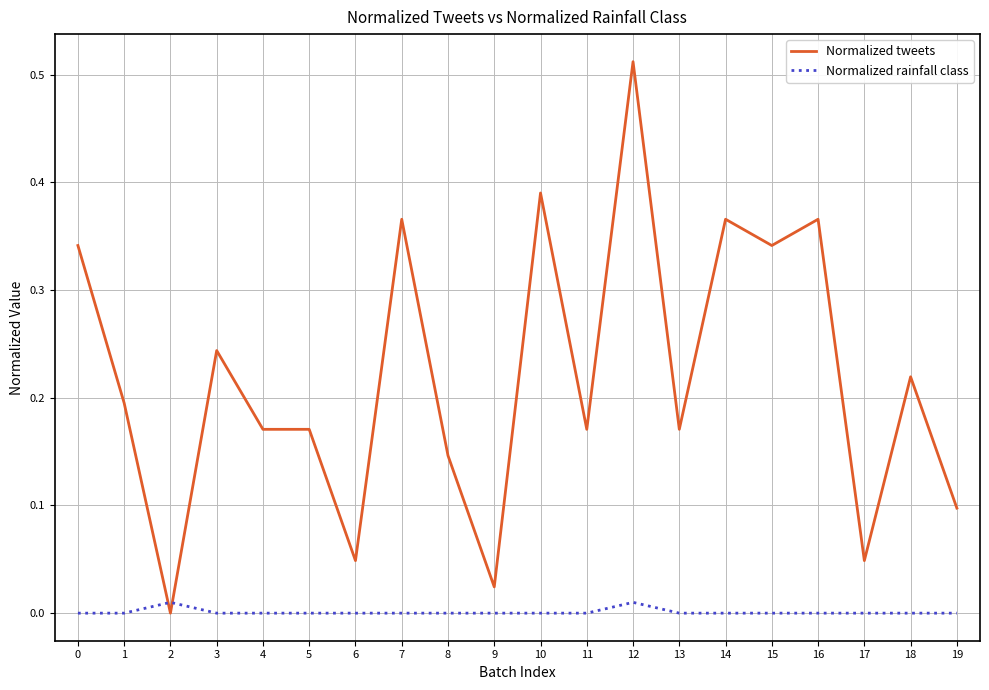

Which category has the highest value across all series?

12